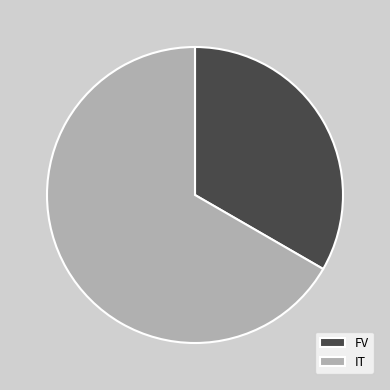

What is the largest slice in the pie chart?

IT